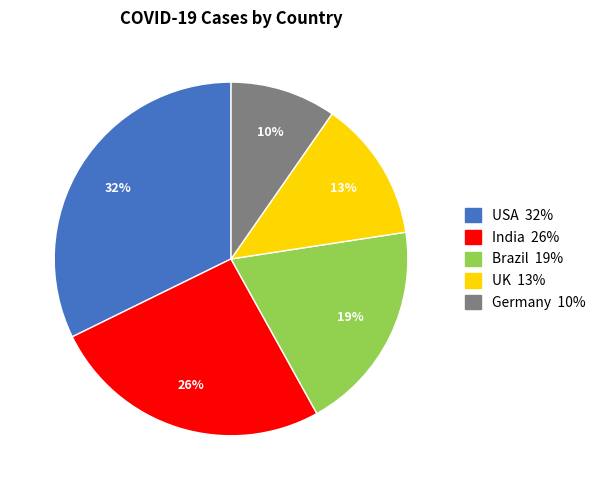

Count the number of slices in the pie.

5